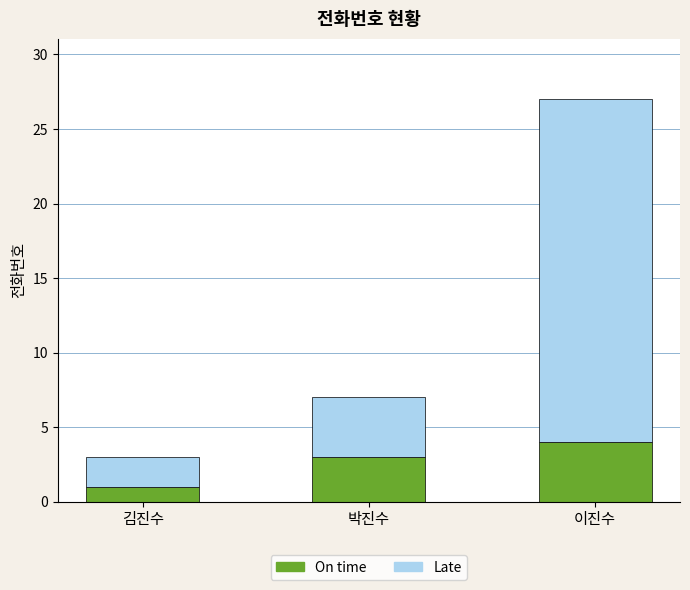

At which label does On time reach its peak?

이진수